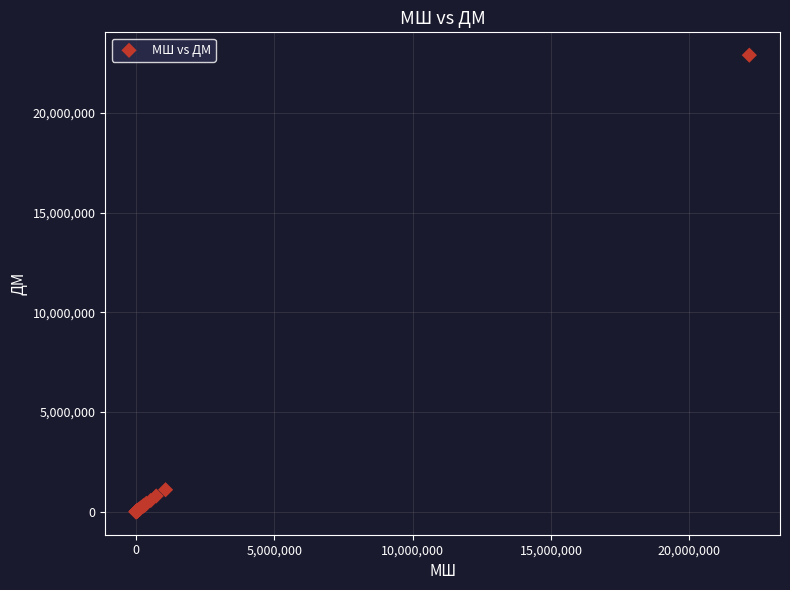

What Y value in the scatter plot is closest to 11443799?

1110075.5